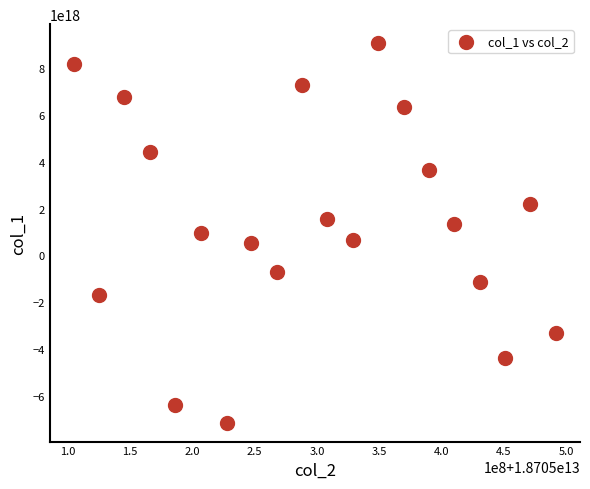

What is the range of X values (max minus min)?

387143721